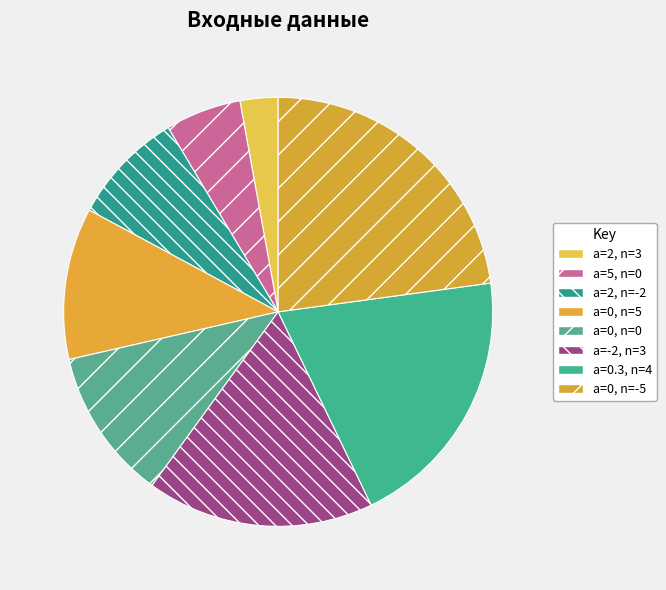

How many slices are in this pie chart?

8